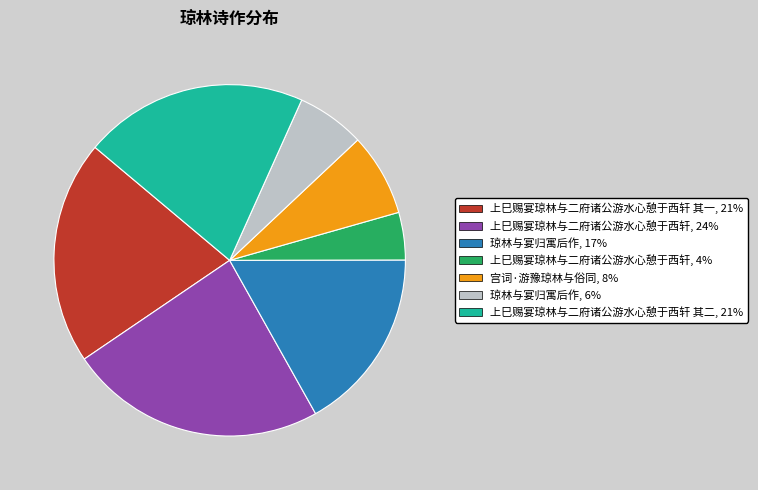

Is there a majority slice in this chart?

No